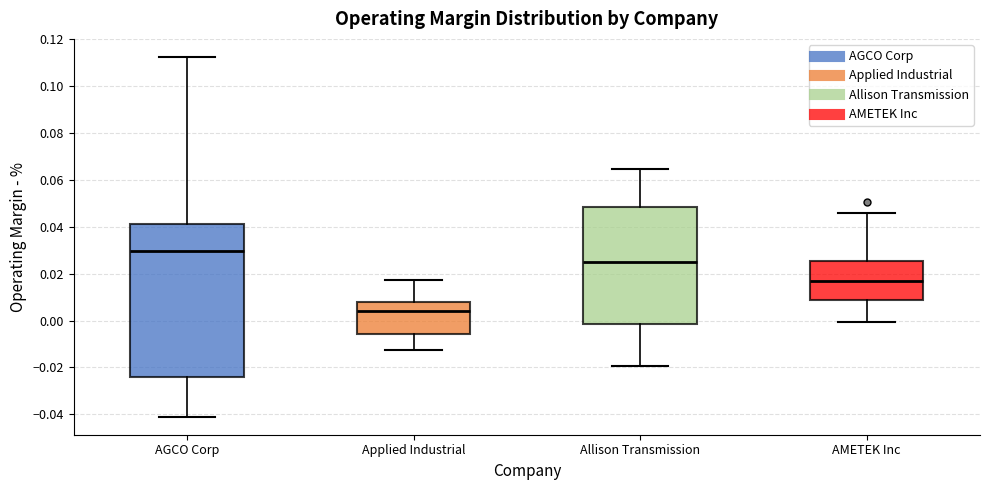

Reading left to right, transcribe this box plot: for each box, give where its median line is, the range the box spans, and where its two whiskers end, as read against the y-axis. The values are not printed on the chart, so give them approximately, as read against the axis.

AGCO Corp: median 0.030, box -0.024 to 0.042, whiskers -0.040 to 0.112
Applied Industrial: median 0.004, box -0.006 to 0.008, whiskers -0.012 to 0.018
Allison Transmission: median 0.026, box -0.002 to 0.048, whiskers -0.020 to 0.064
AMETEK Inc: median 0.016, box 0.008 to 0.026, whiskers 0.000 to 0.046